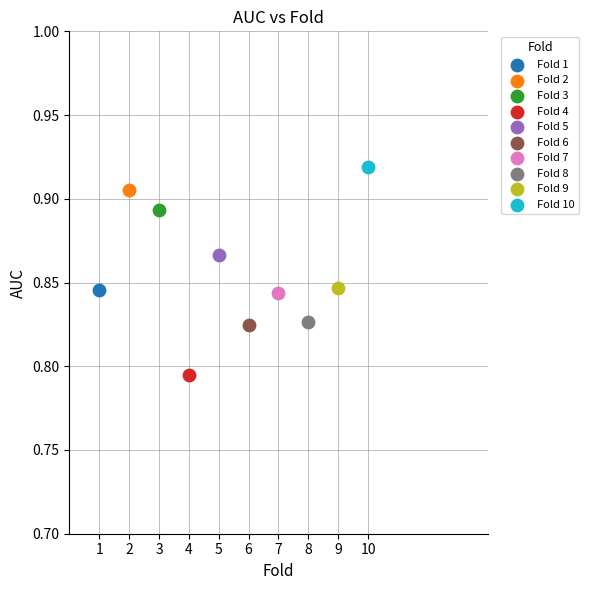

What are all the series names shown in the legend?

Fold 1, Fold 2, Fold 3, Fold 4, Fold 5, Fold 6, Fold 7, Fold 8, Fold 9, Fold 10